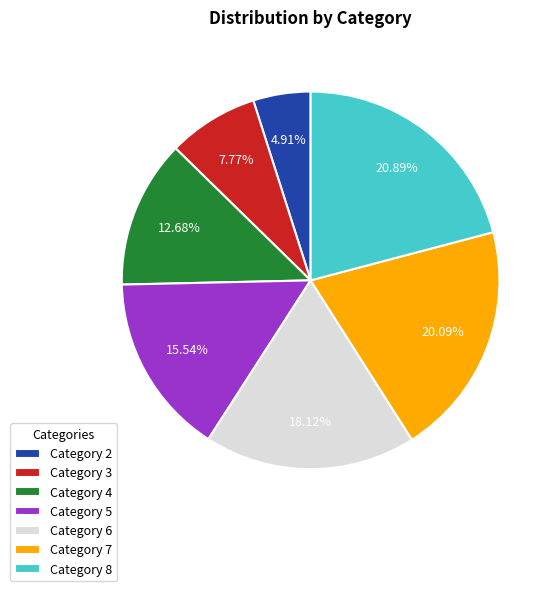

Is there any slice that represents more than half of the pie?

No